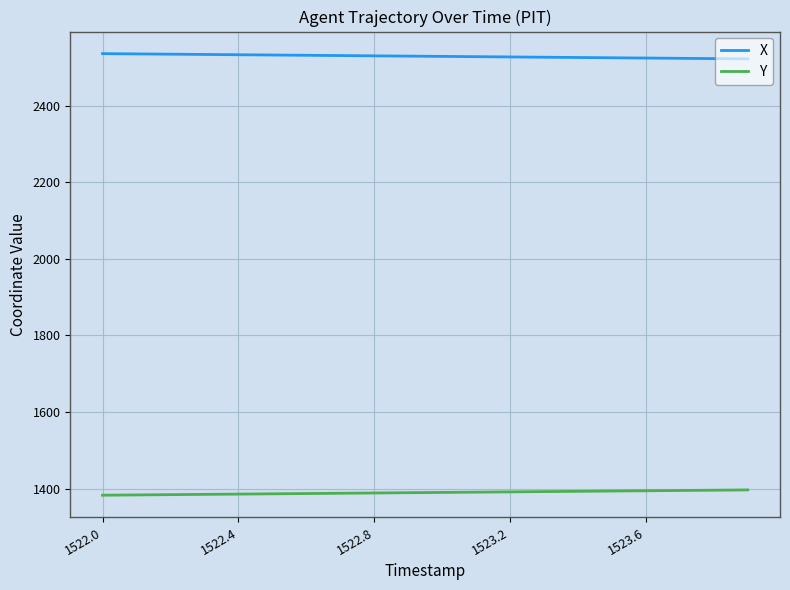

True or false: X and Y intersect in this chart.

False